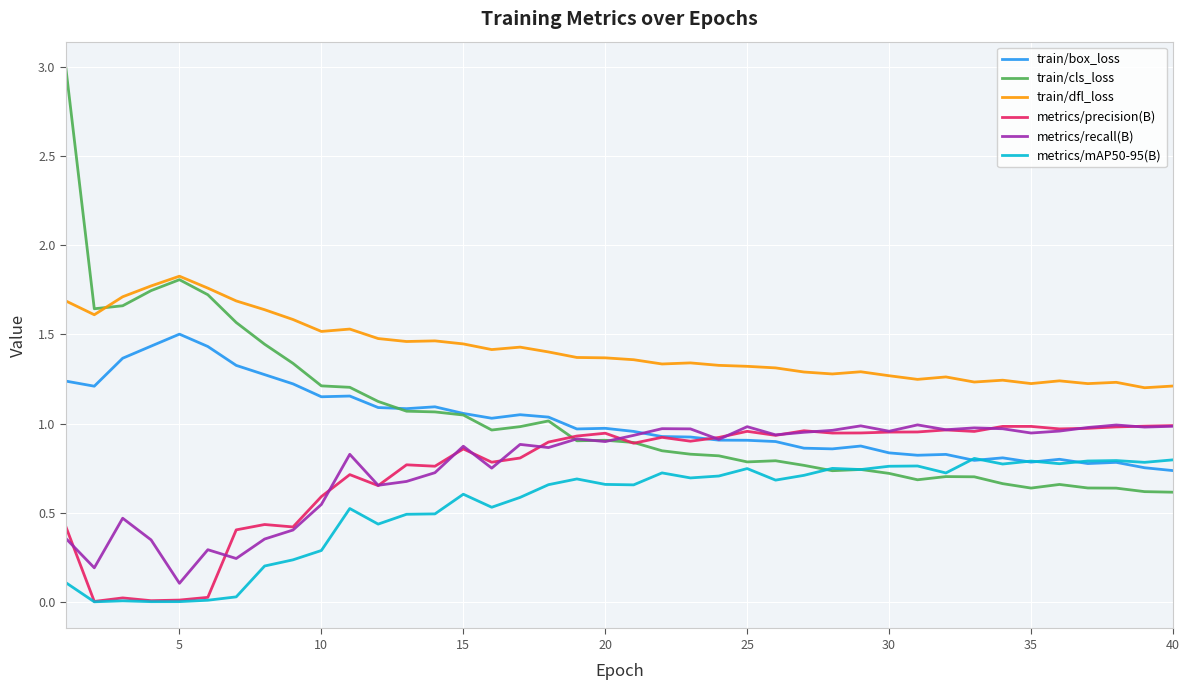

Which series has the largest range (max minus min)?

train/cls_loss